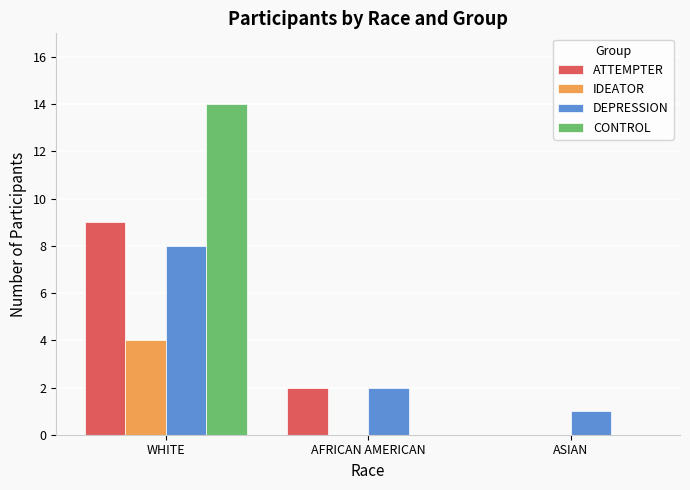

What is the sum of all IDEATOR values?

4